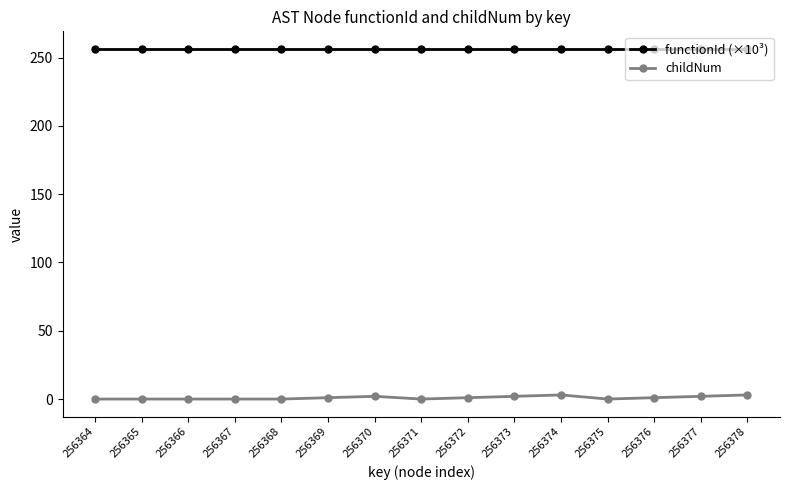

Rank the series by their maximum value, from highest to lowest.

functionId (×10³), childNum